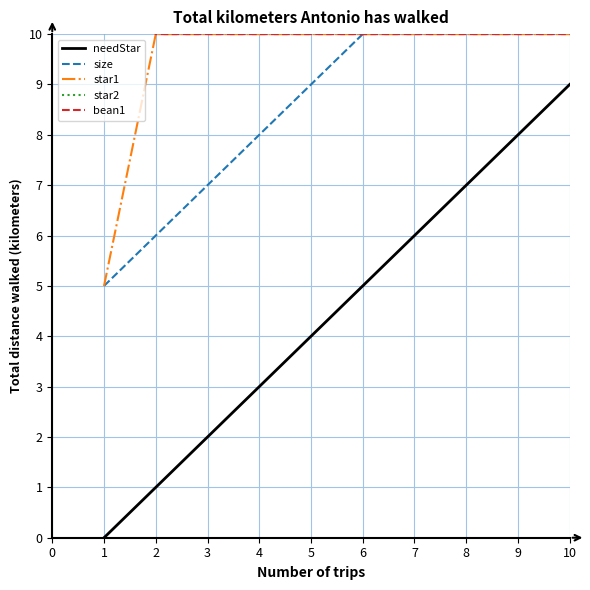

True or false: star2 has more than 2 points higher than both neighbors.

False